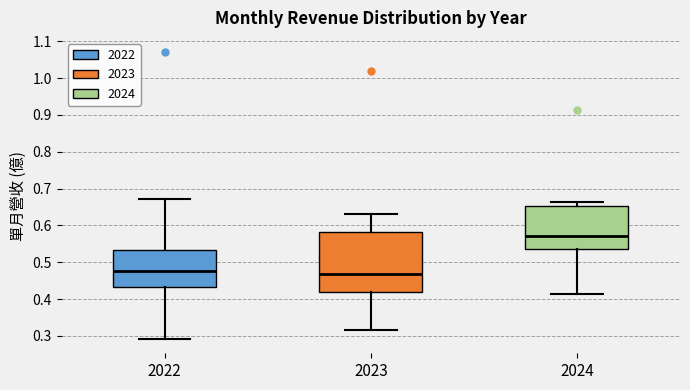

Comparing the boxes themselves (not the whiskers), which one is the tallest?

2023